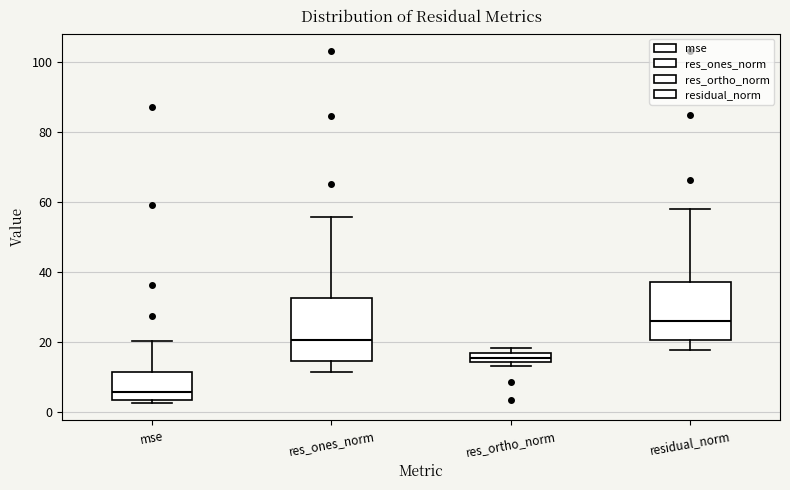

Which box has the lowest median line?

mse